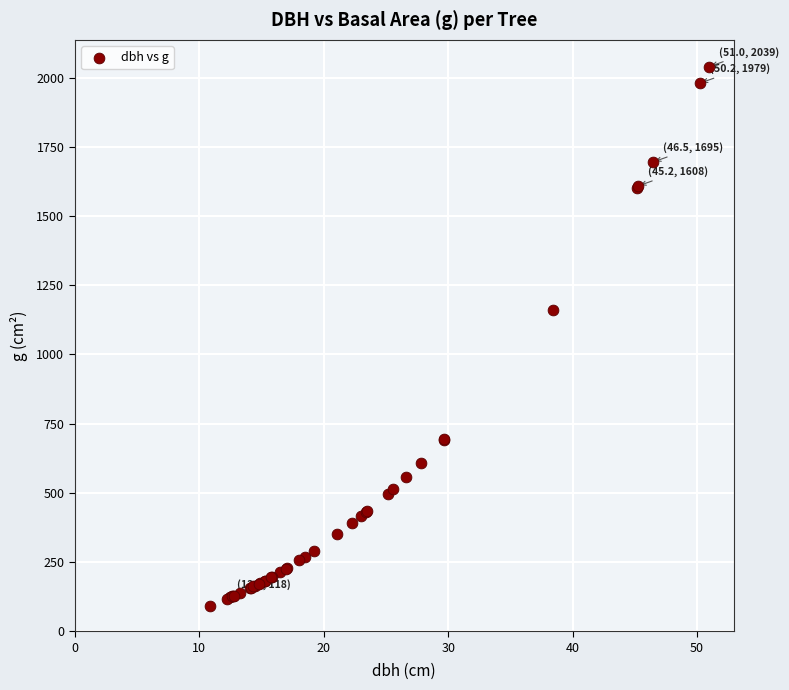

What Y value in the scatter plot is closest to 1065?

1161.1